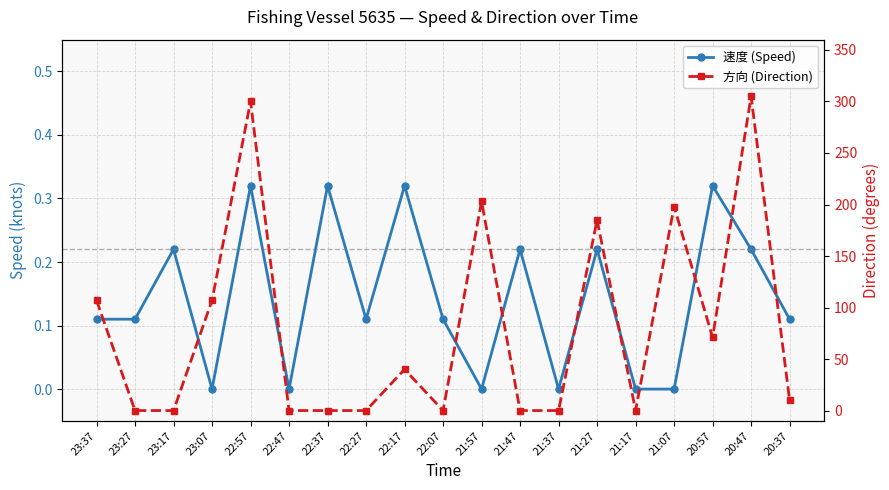

What position from the right is 21:57?

9